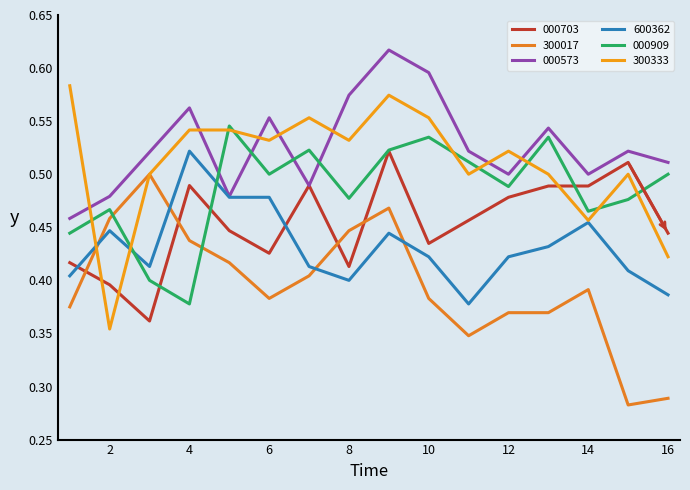

What is the value of the 000703 point at the 2nd from the left?

0.4